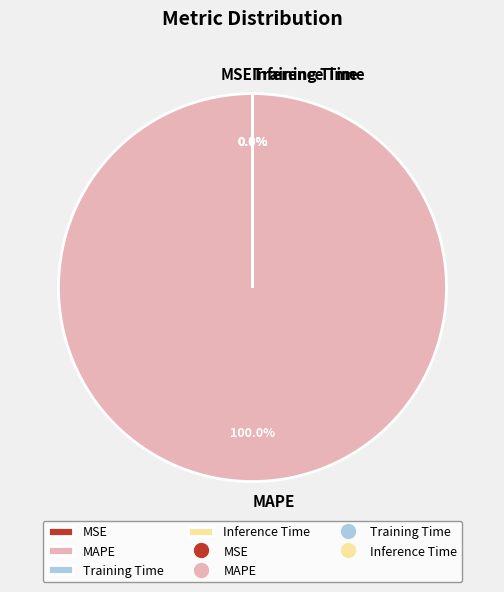

What percentage is NOT represented by Inference Time?

100.0%